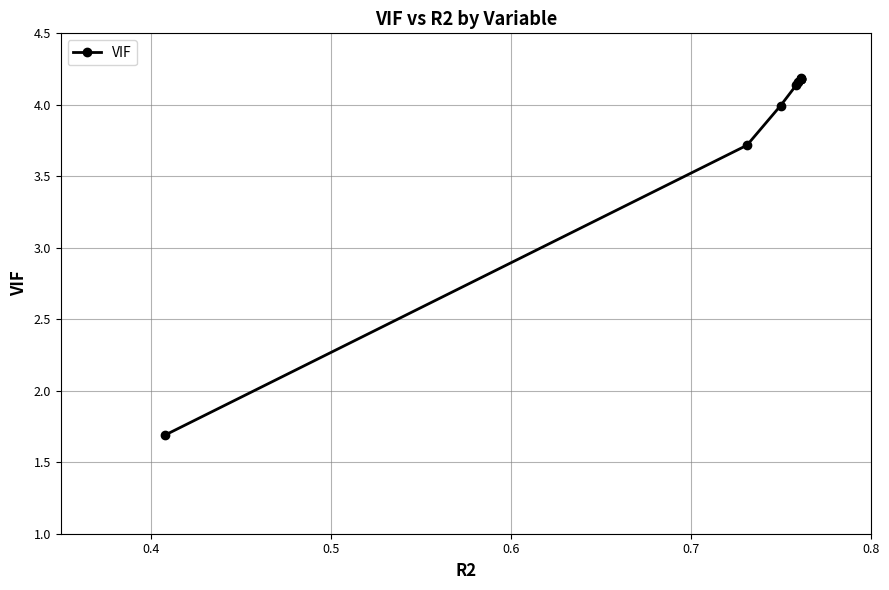

How many lines are shown in the chart?

1